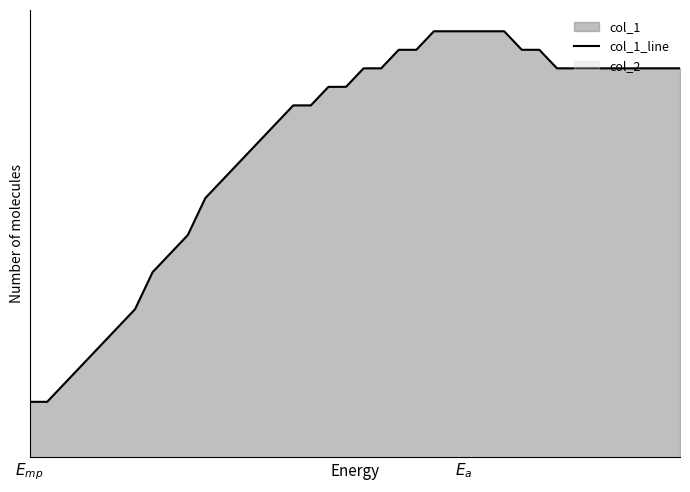

What is the value of the 2nd point from the left?

3